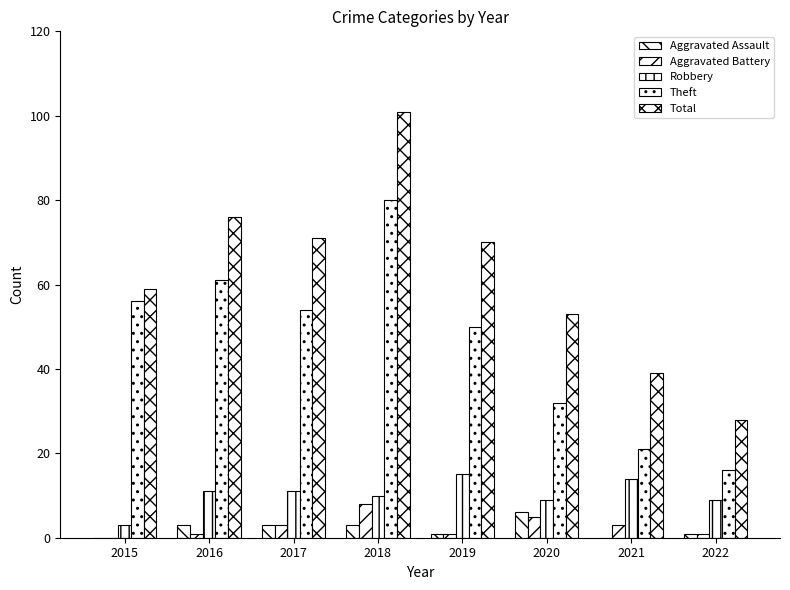

How many Aggravated Battery values are between 1 and 5?

6